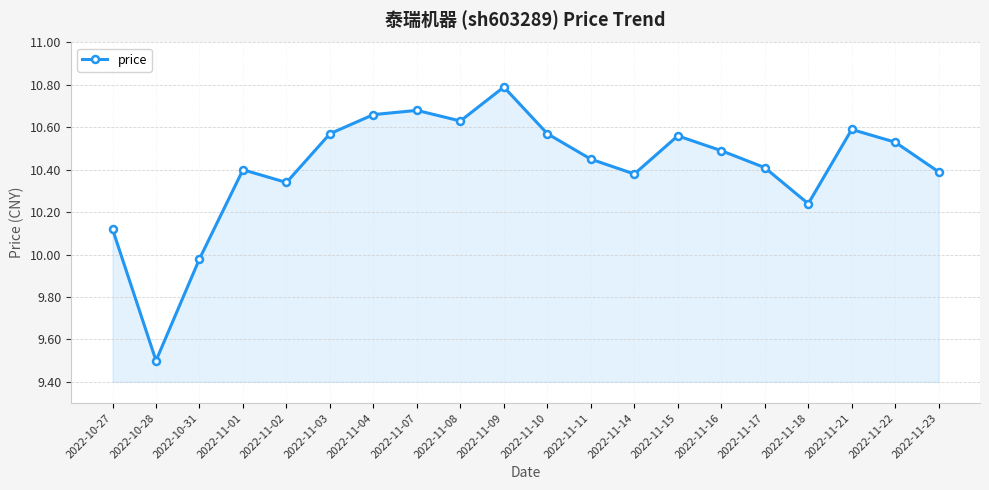

How many values are below 10?

2